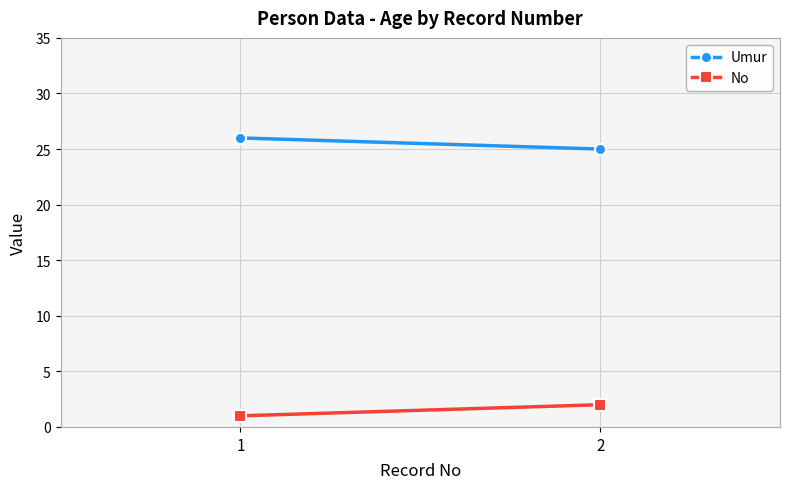

What is the difference between the maximum and minimum values in the Umur series?

1